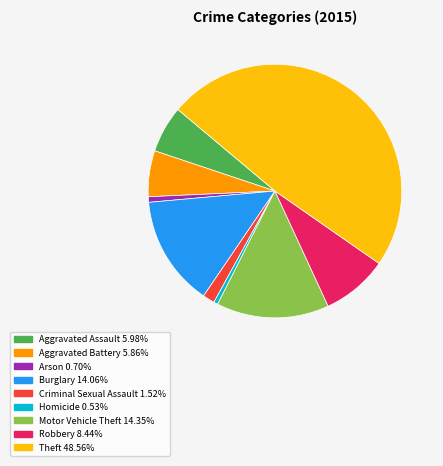

What is the largest slice in the pie chart?

Theft